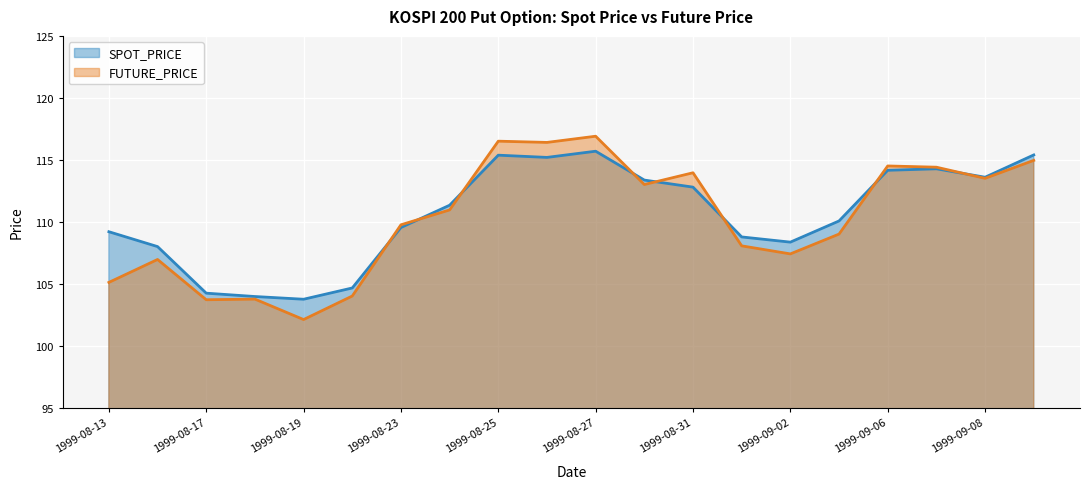

Is the value of FUTURE_PRICE at 1999-08-30 greater than the value of SPOT_PRICE at 1999-09-03?

Yes